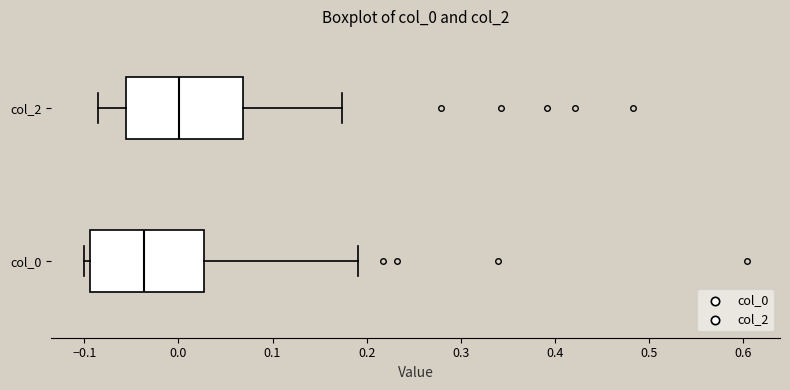

Reading bottom to top, transcribe this box plot: for each box, give where its median line is, the range the box spans, and where its two whiskers end, as read against the x-axis. The values are not printed on the chart, so give them approximately, as read against the axis.

col_0: median -0.04, box -0.09 to 0.03, whiskers -0.10 to 0.19
col_2: median 0.00, box -0.06 to 0.07, whiskers -0.08 to 0.17